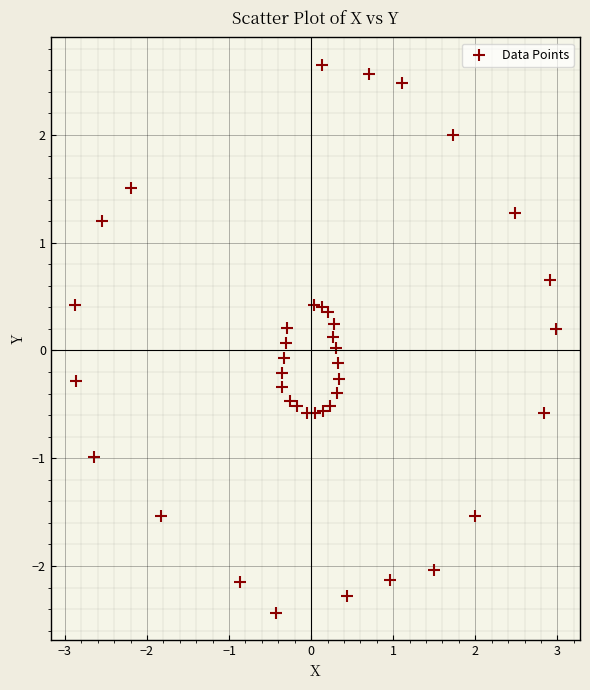

What is the range of X values (max minus min)?

5.9